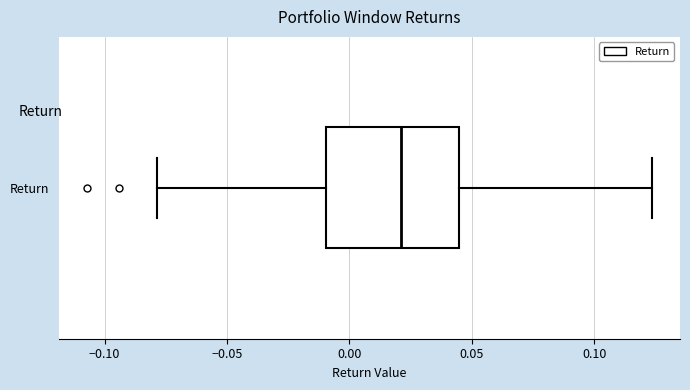

Where does the median line of the box for Return sit on the x-axis? The values are not printed on the chart, so give them approximately, as read against the axis.

0.020